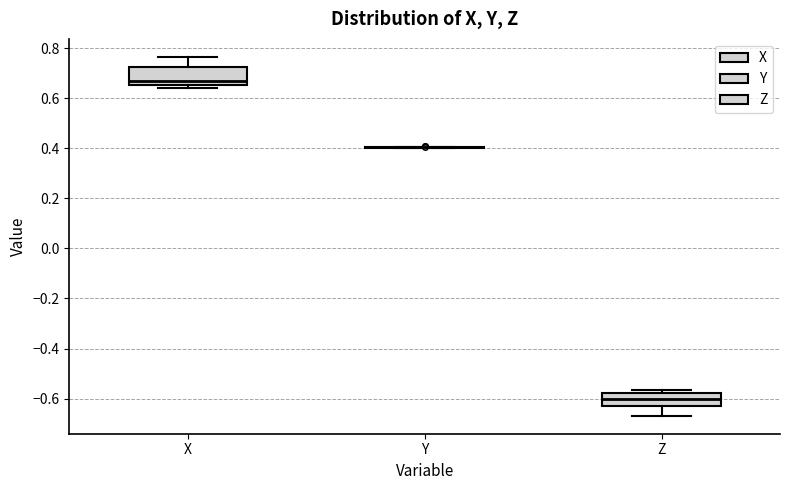

Reading left to right, read every box against the y-axis: the position of its median line, the range the box covers, and the ends of its whiskers. The values are not printed on the chart, so give them approximately, as read against the axis.

X: median 0.66 (just above the box's lower edge), box 0.66 to 0.72, whiskers 0.64 to 0.76
Y: box collapsed to a line at 0.40, whiskers 0.40 to 0.40
Z: median -0.60, box -0.64 to -0.58, whiskers -0.66 to -0.56